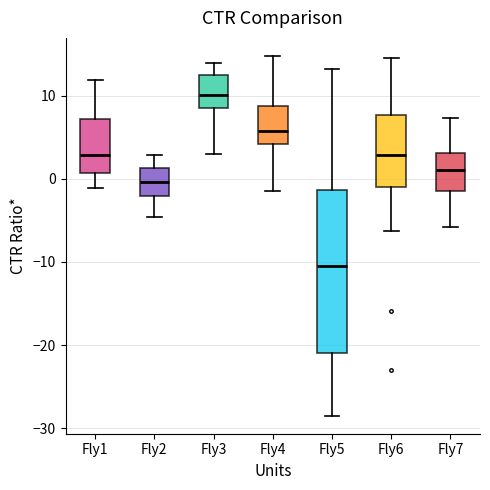

Reading left to right, transcribe this box plot: for each box, give where its median line is, the range the box spans, and where its two whiskers end, as read against the y-axis. The values are not printed on the chart, so give them approximately, as read against the axis.

Fly1: median 3, box 1 to 7, whiskers -1 to 12
Fly2: median 0, box -2 to 1, whiskers -5 to 3
Fly3: median 10, box 9 to 13, whiskers 3 to 14
Fly4: median 6, box 4 to 9, whiskers -1 to 15
Fly5: median -11, box -21 to -1, whiskers -29 to 13
Fly6: median 3, box -1 to 8, whiskers -6 to 14
Fly7: median 1, box -1 to 3, whiskers -6 to 7